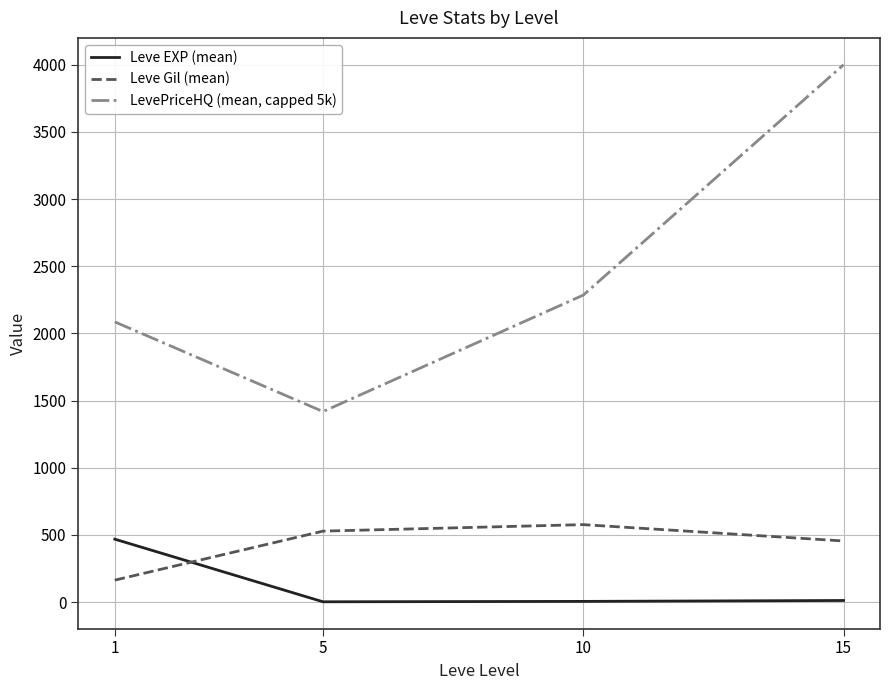

Where does the Leve EXP (mean) series first go above 12?

1